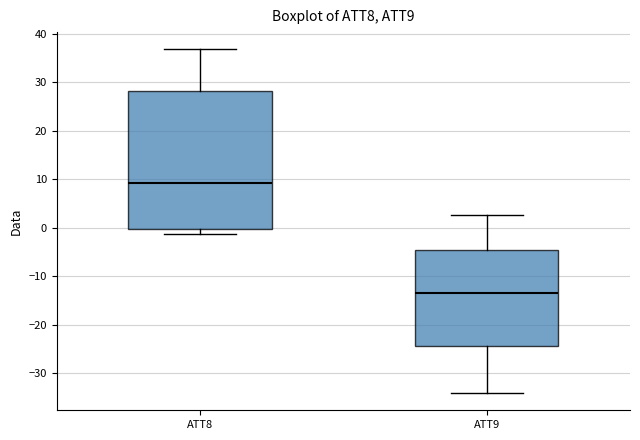

Reading left to right, transcribe this box plot: for each box, give where its median line is, the range the box spans, and where its two whiskers end, as read against the y-axis. The values are not printed on the chart, so give them approximately, as read against the axis.

ATT8: median 9, box 0 to 28, whiskers -1 to 37
ATT9: median -13, box -24 to -4, whiskers -34 to 3